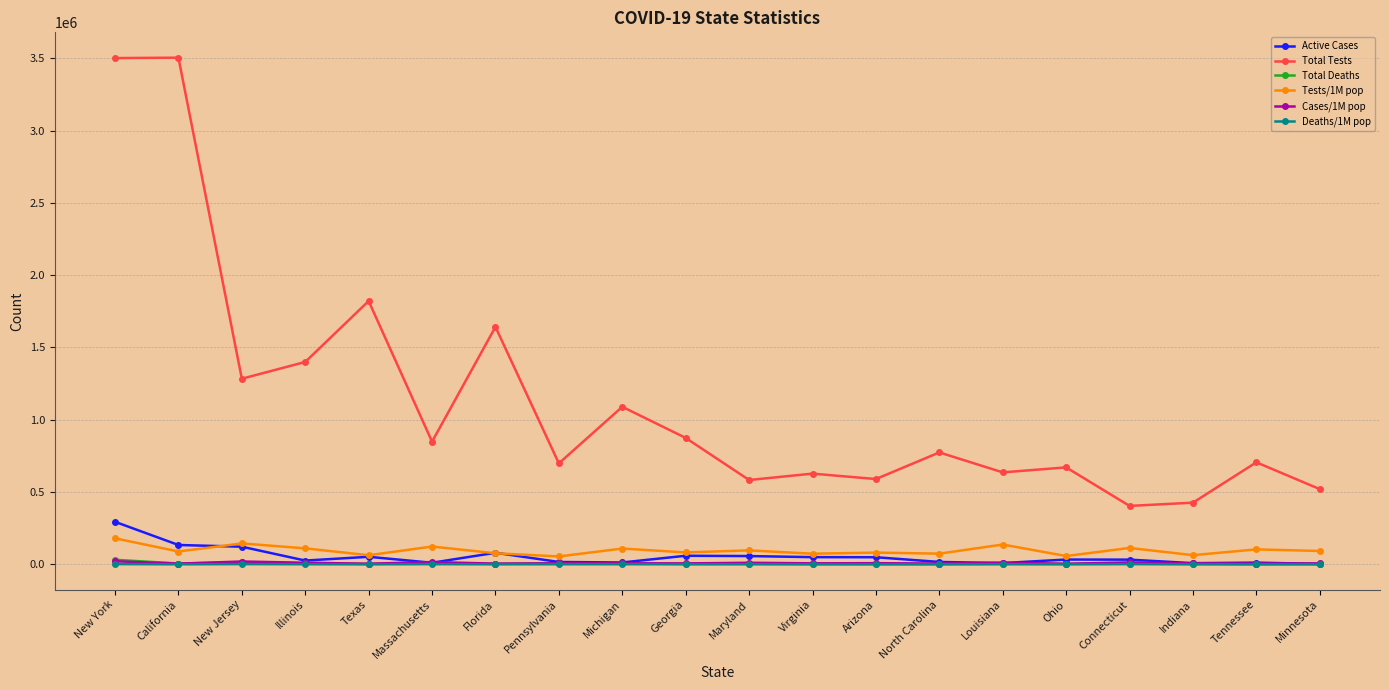

How many categories are shown in the chart?

20